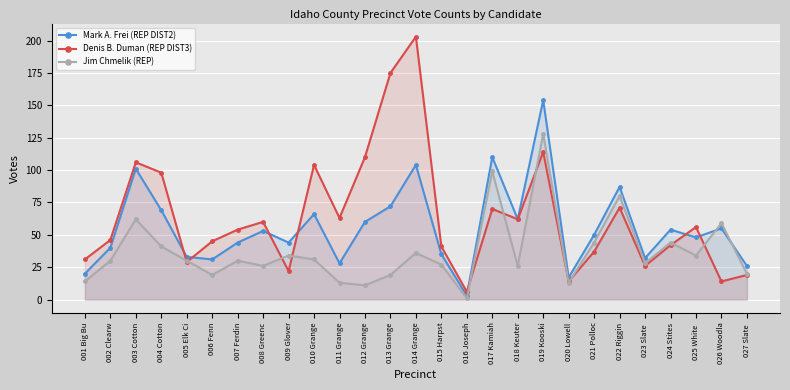

What position from the right is 021 Polloc?

7